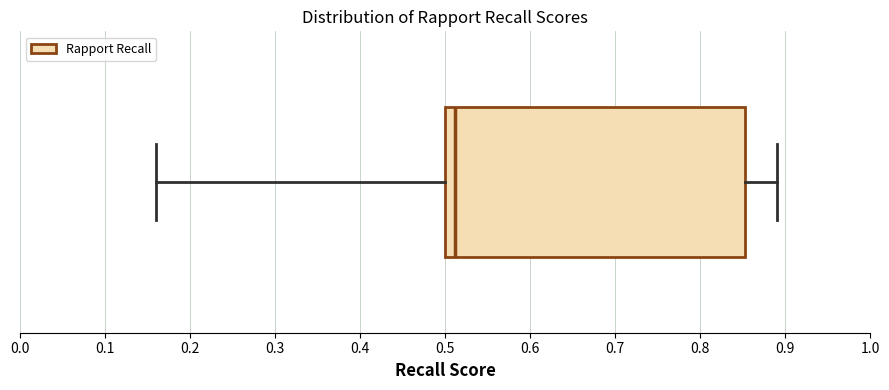

Read this box plot against the x-axis: the position of the median line, the range covered by the box, and the ends of both whiskers. The values are not printed on the chart, so give them approximately, as read against the axis.

median 0.51, box 0.50 to 0.85, whiskers 0.16 to 0.89